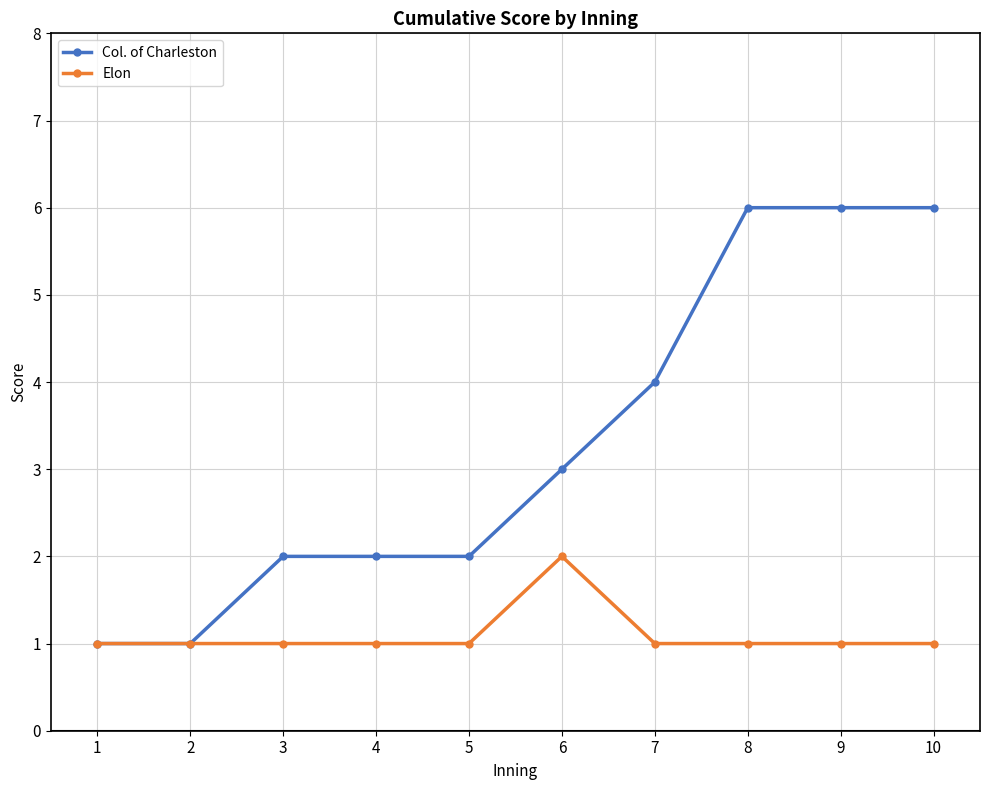

Which series has the largest total across all categories?

Col. of Charleston